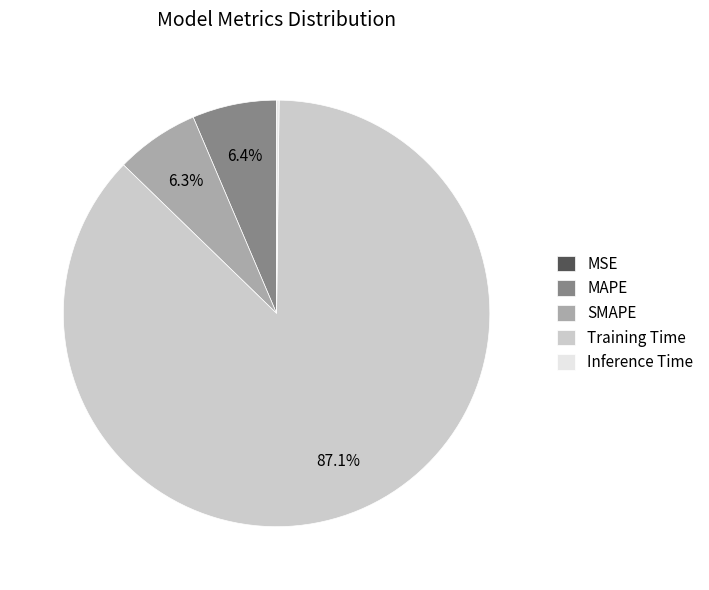

Is Training Time the majority of the pie?

Yes